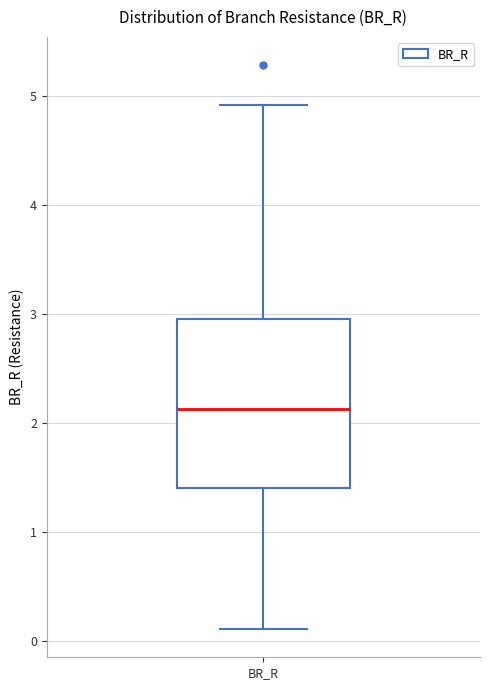

Read this box plot against the y-axis: the position of the median line, the range covered by the box, and the ends of both whiskers. The values are not printed on the chart, so give them approximately, as read against the axis.

median 2.1, box 1.4 to 2.9, whiskers 0.1 to 4.9